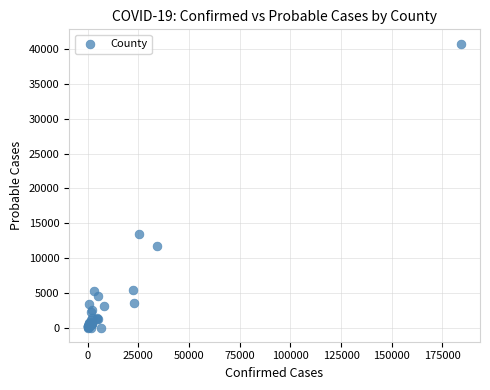

What Y value in the scatter plot is closest to 20402?

13420